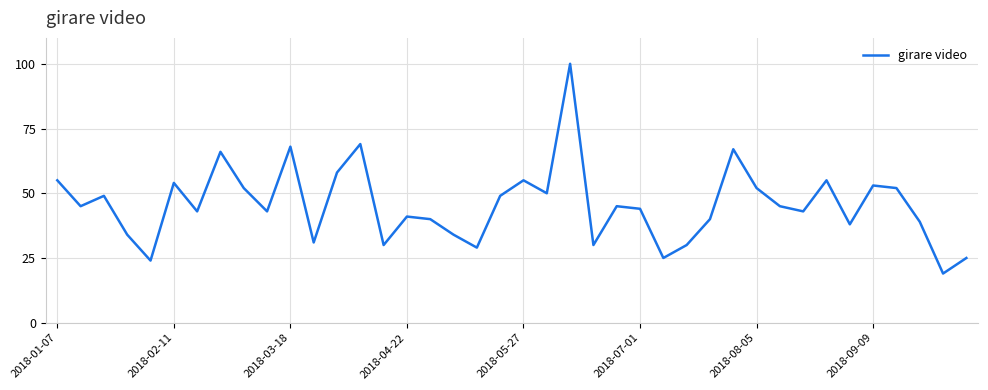

How many lines are shown in the chart?

1